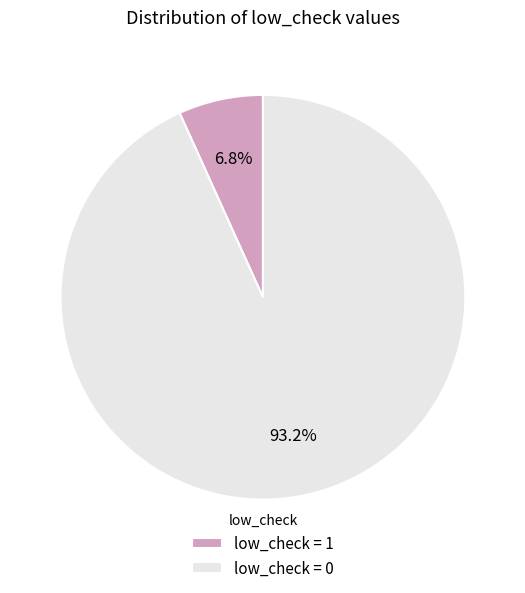

Which has a higher value, low_check = 0 or low_check = 1?

low_check = 0